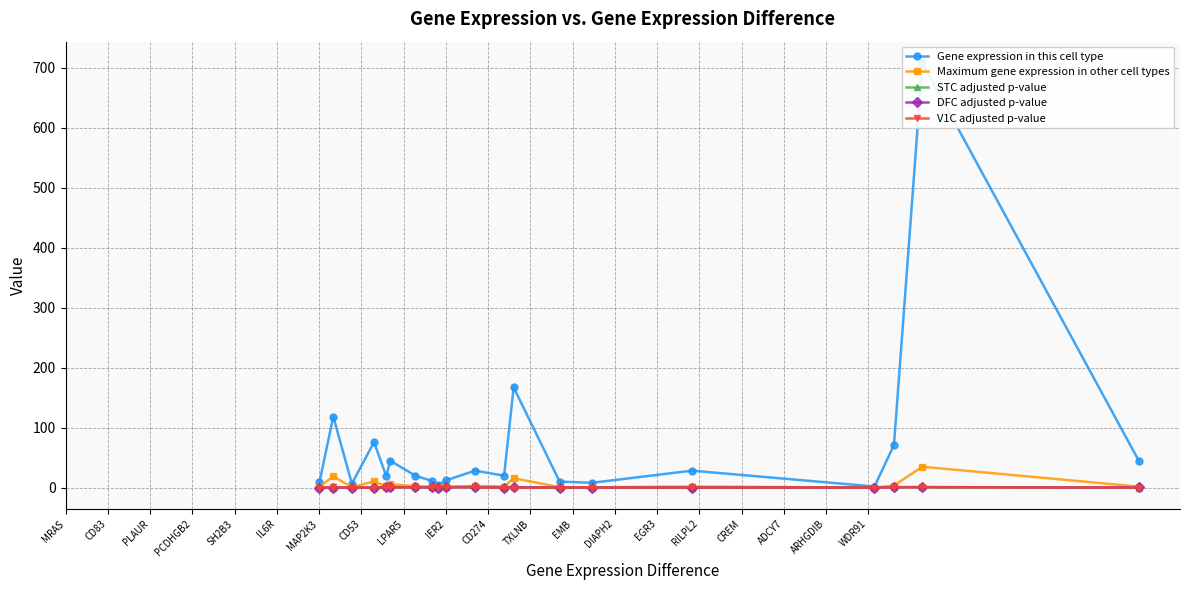

Does the chart have visible grid lines?

Yes